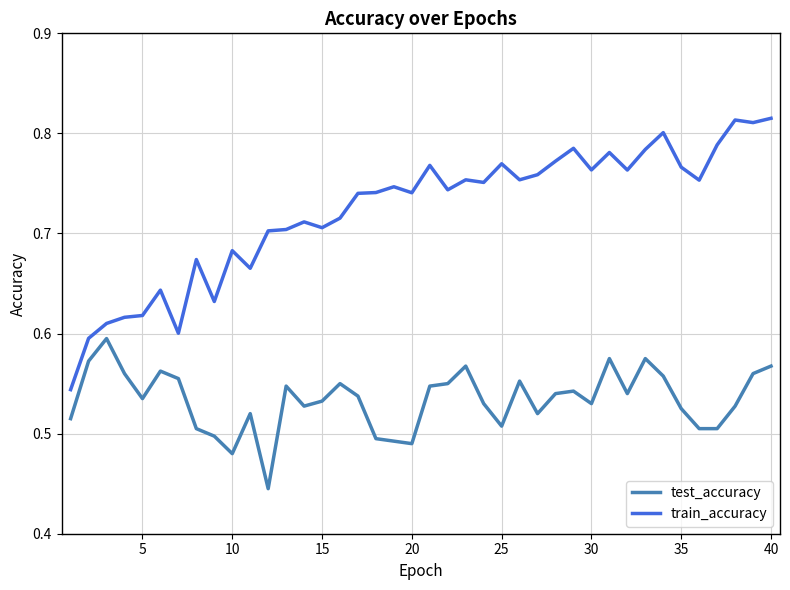

Rank the series by their maximum value, from lowest to highest.

test_accuracy, train_accuracy